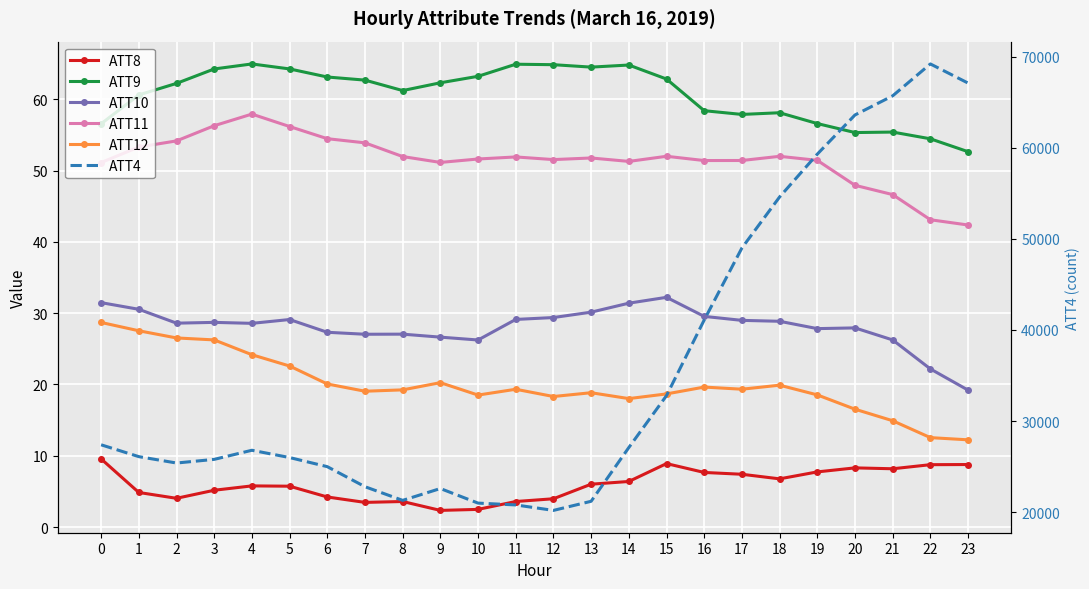

What is the spread (max minus min) of values at 11?

20796.4